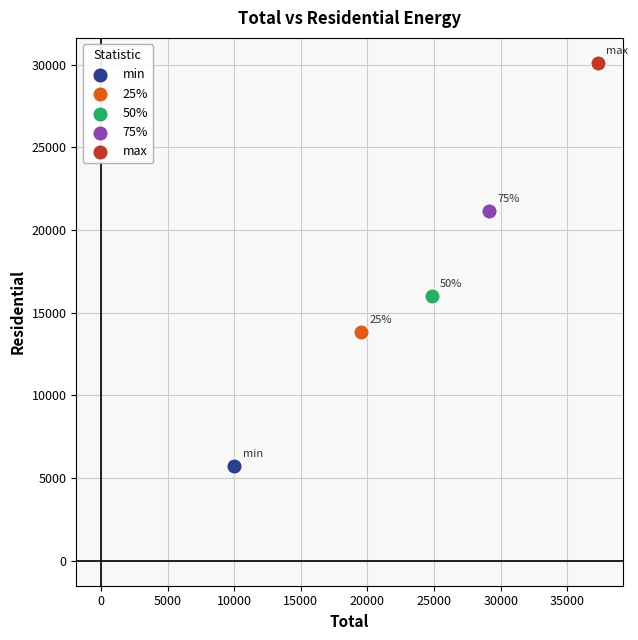

Which series contains the lowest Y value?

min